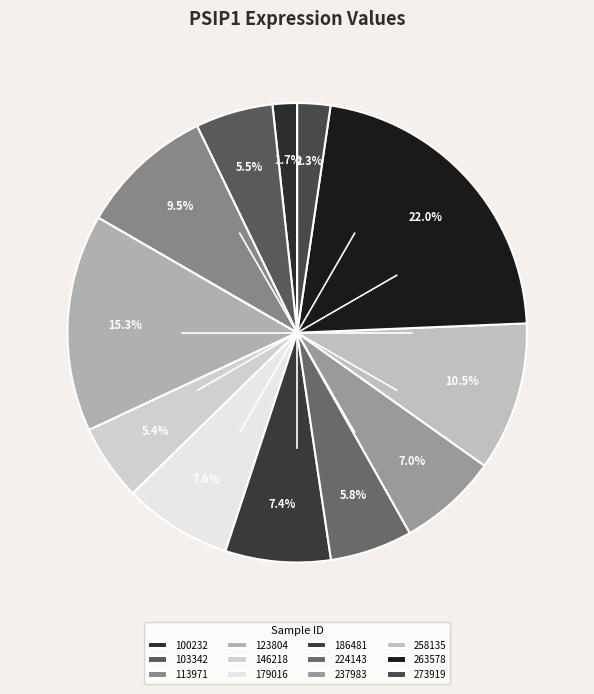

The 263578 slice represents 22% of the pie. True or false?

True